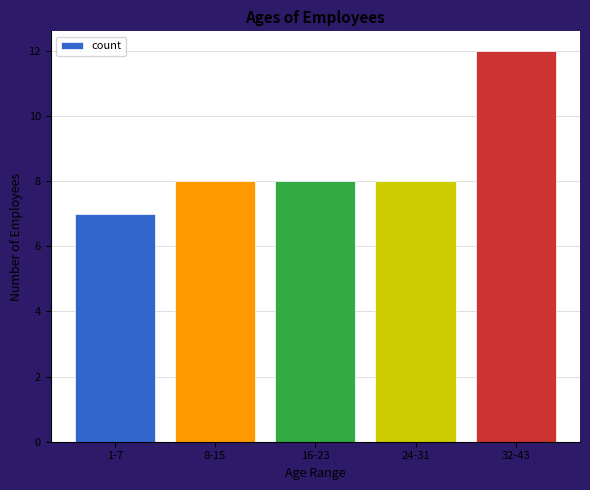

Reading right to left, extract all data points from this chart.

12	8	8	8	7